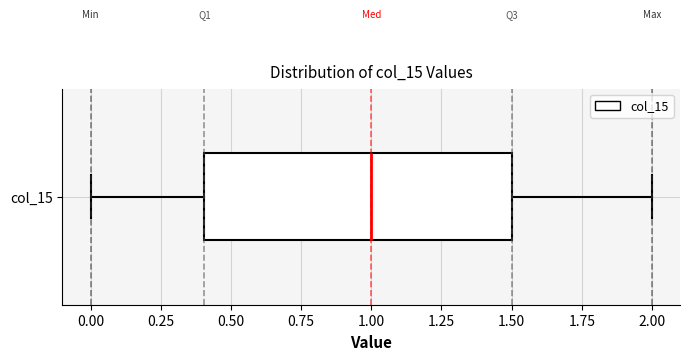

Transcribe this box plot: give where the median line is, the range the box spans, and where the two whiskers end, as read against the x-axis. The values are not printed on the chart, so give them approximately, as read against the axis.

median 1.0, box 0.4 to 1.5, whiskers 0.0 to 2.0